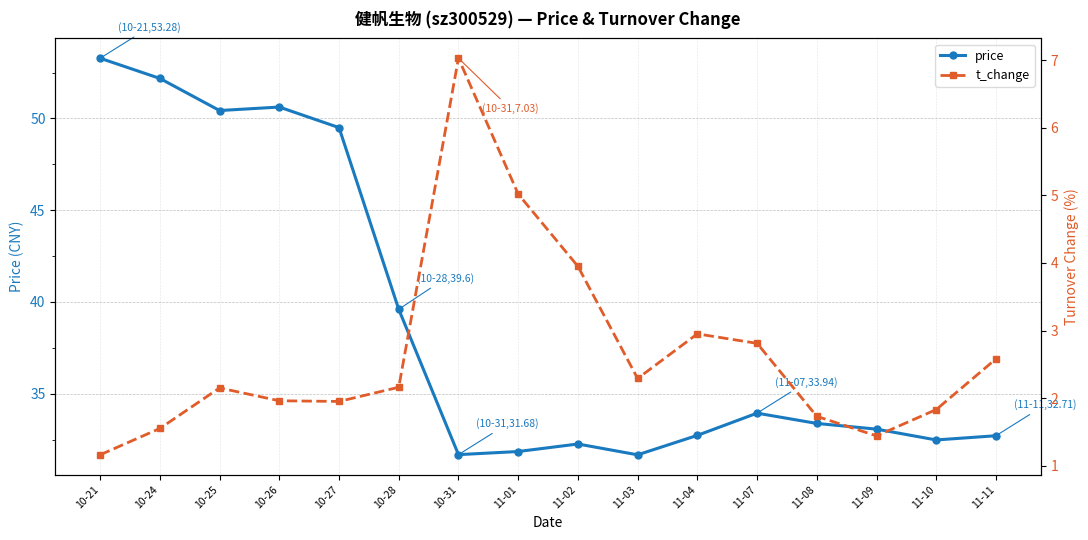

At which label does t_change first exceed 2?

10-25